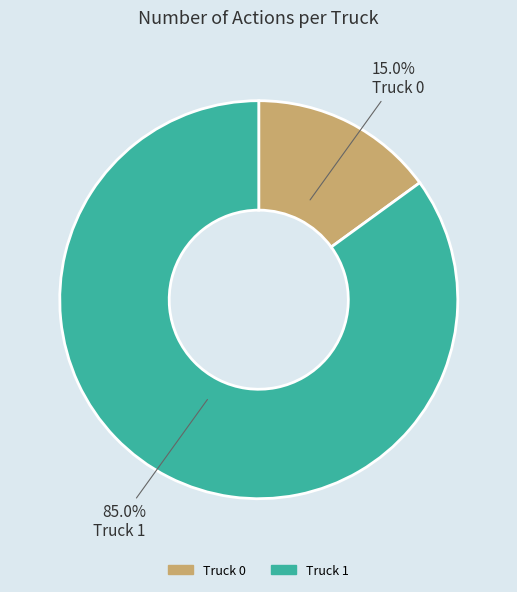

Which slice is the smallest?

Truck 0